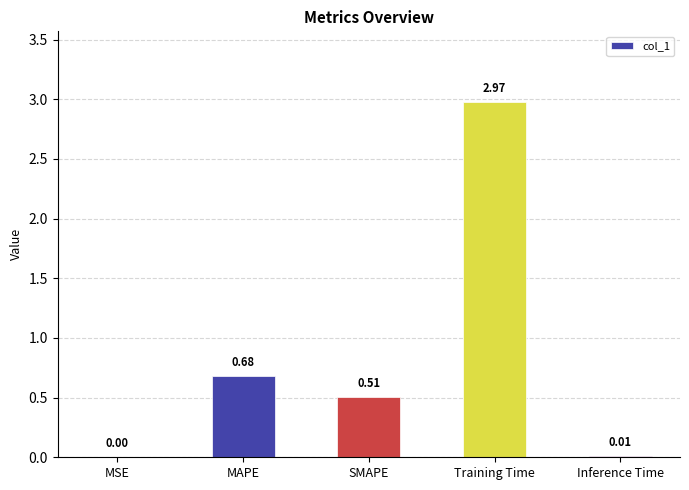

What is the sum of all values?

4.2